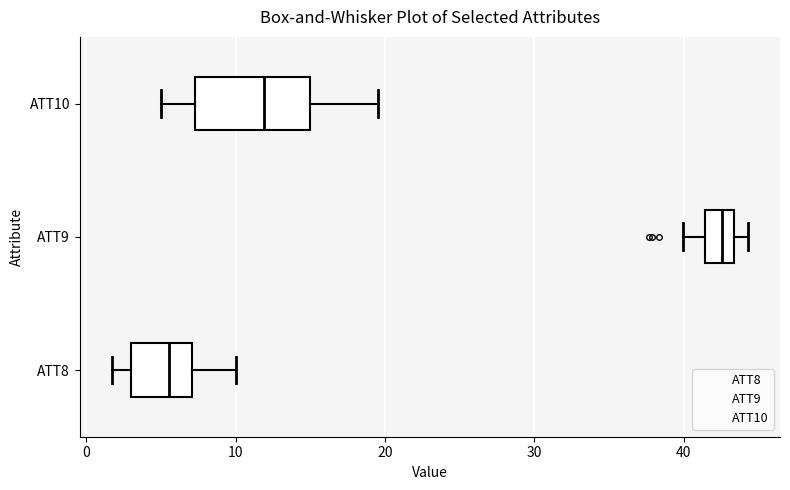

Reading bottom to top, read every box against the x-axis: the position of its median line, the range the box covers, and the ends of its whiskers. The values are not printed on the chart, so give them approximately, as read against the axis.

ATT8: median 6, box 3 to 7, whiskers 2 to 10
ATT9: median 43 (inside the box), box 41 to 43, whiskers 40 to 44
ATT10: median 12, box 7 to 15, whiskers 5 to 20